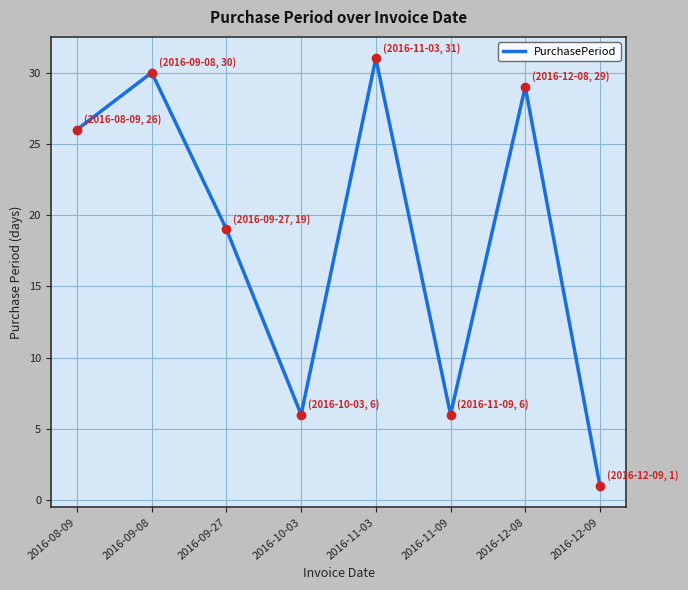

Where is the first local maximum?

2016-09-08